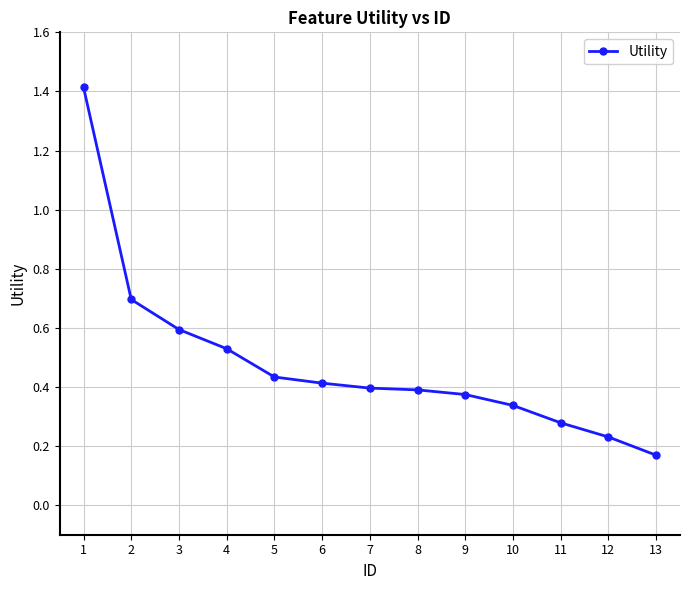

Count the values in the range 0 to 1.

12